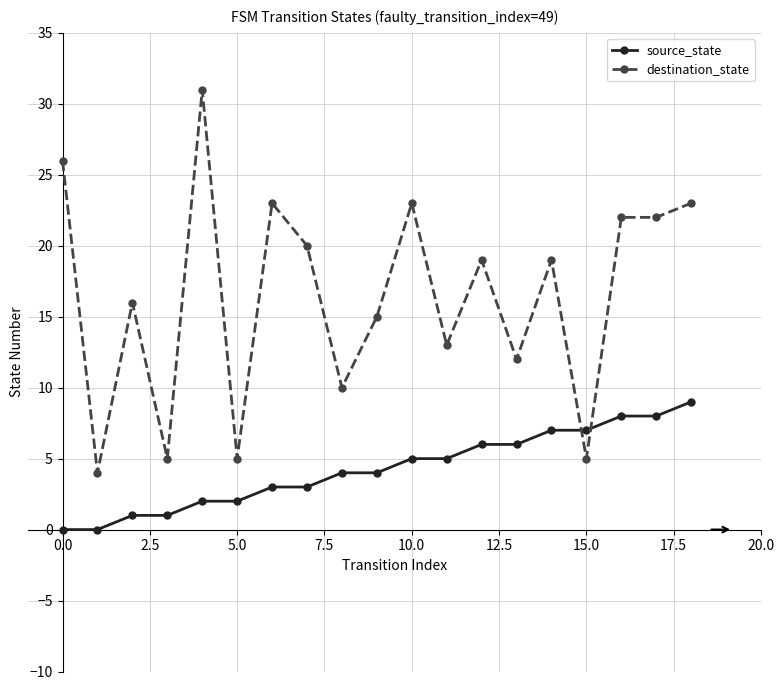

Which series has the largest range (max minus min)?

destination_state